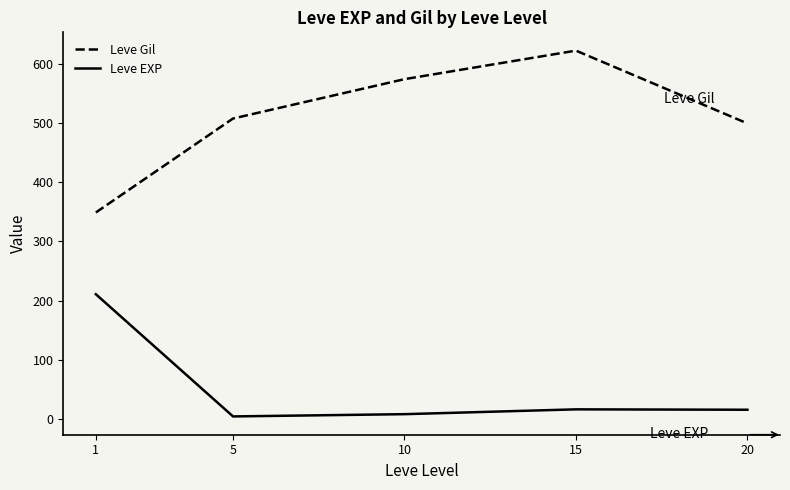

True or false: Leve EXP has more than 2 interior local peaks.

False